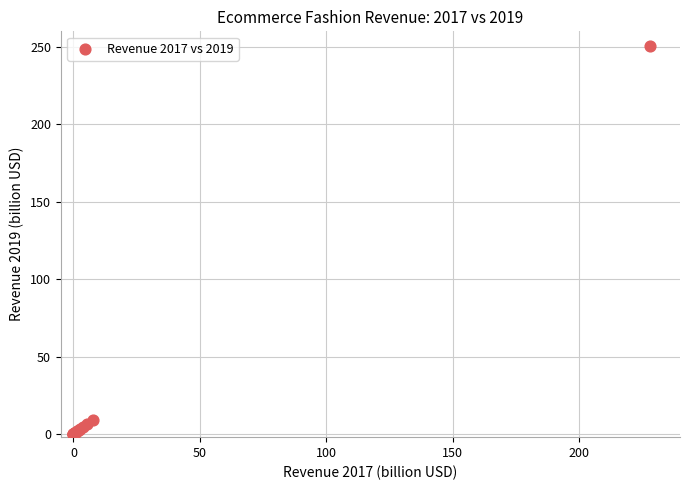

What Y value in the scatter plot is closest to 125?

8.9